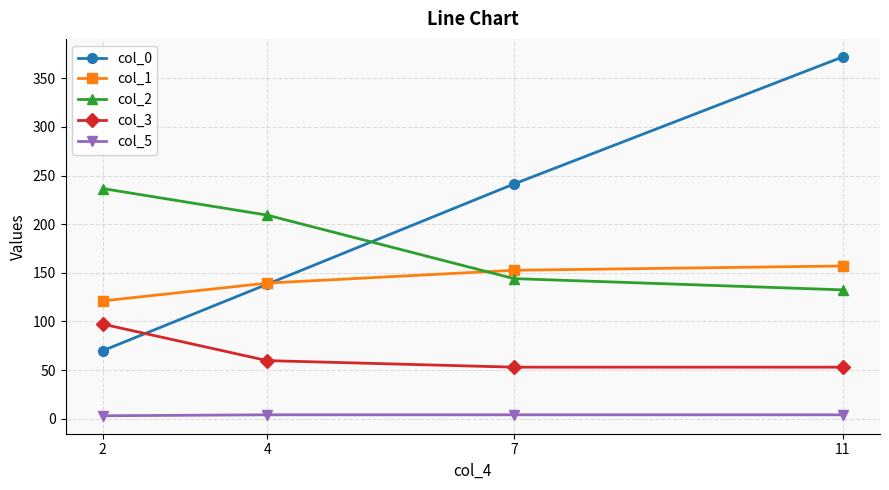

What is the difference between the highest and lowest values at 11?

368.2